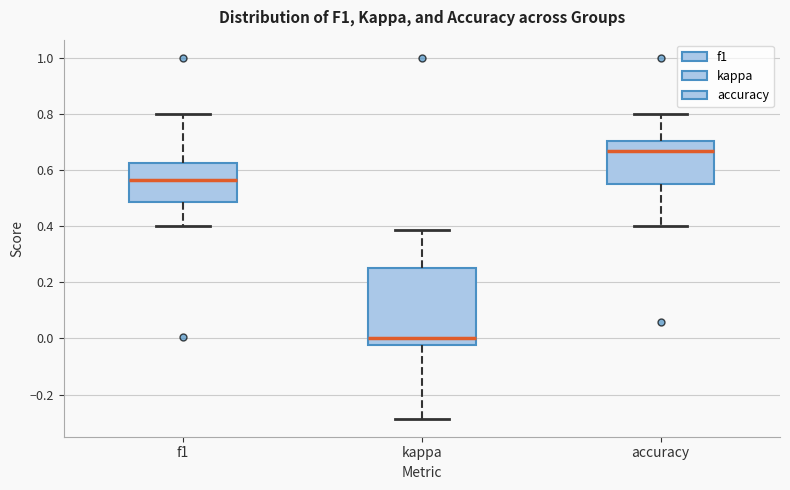

Which box is the tallest, from its lower edge to its upper edge?

kappa